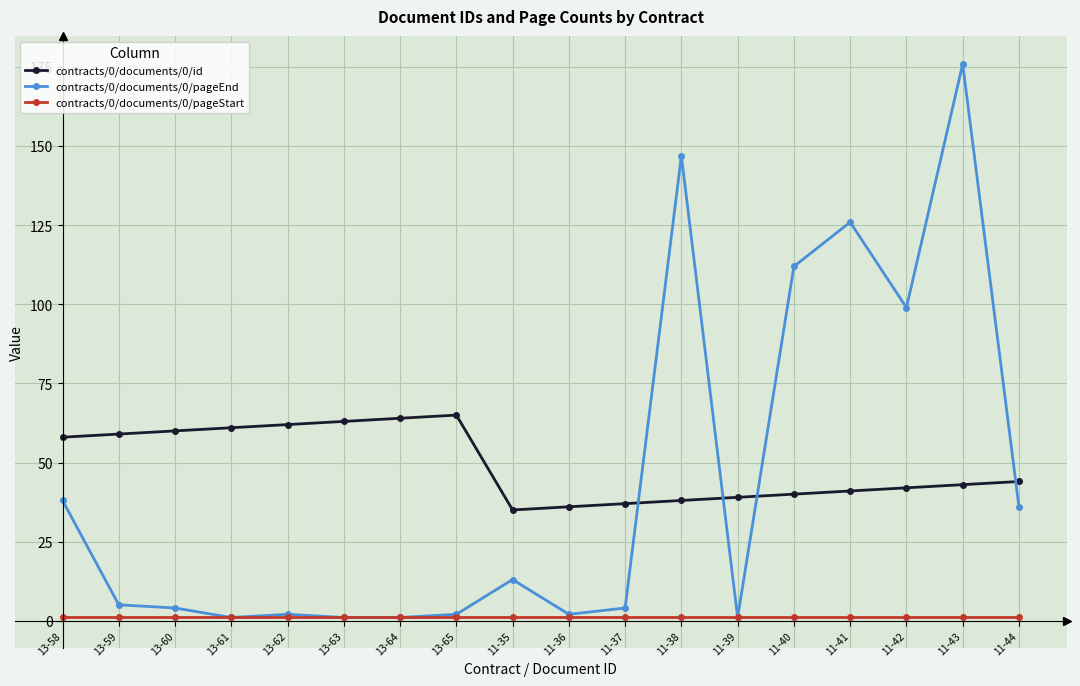

What is the sum of the contracts/0/documents/0/id values at 11-42 and 13-60?

102